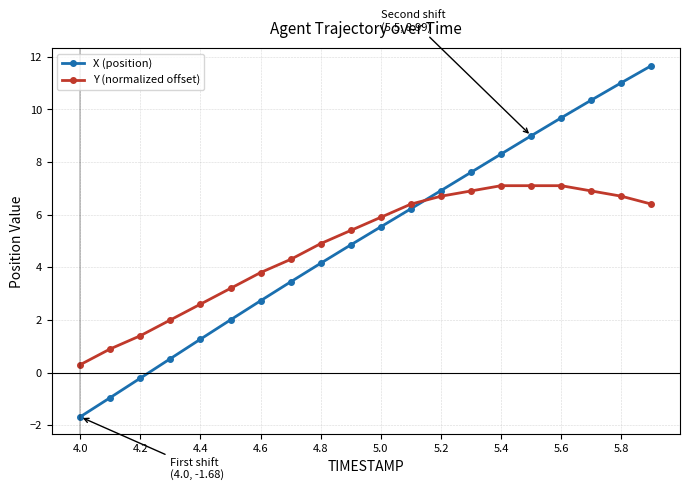

Which series has the largest range (max minus min)?

X (position)